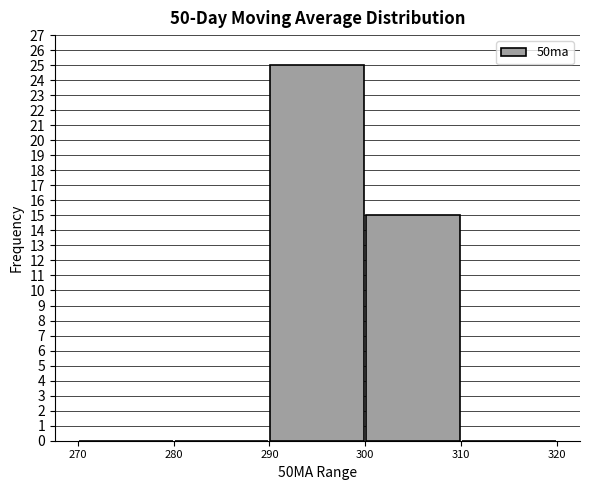

Reading left to right, list every bar in this chart as the range it spans on the x-axis followed by its height. The values are not printed on the chart, so give them approximately, as read against the axis.

270 to 280: 0
280 to 290: 0
290 to 300: 25
300 to 310: 15
310 to 320: 0